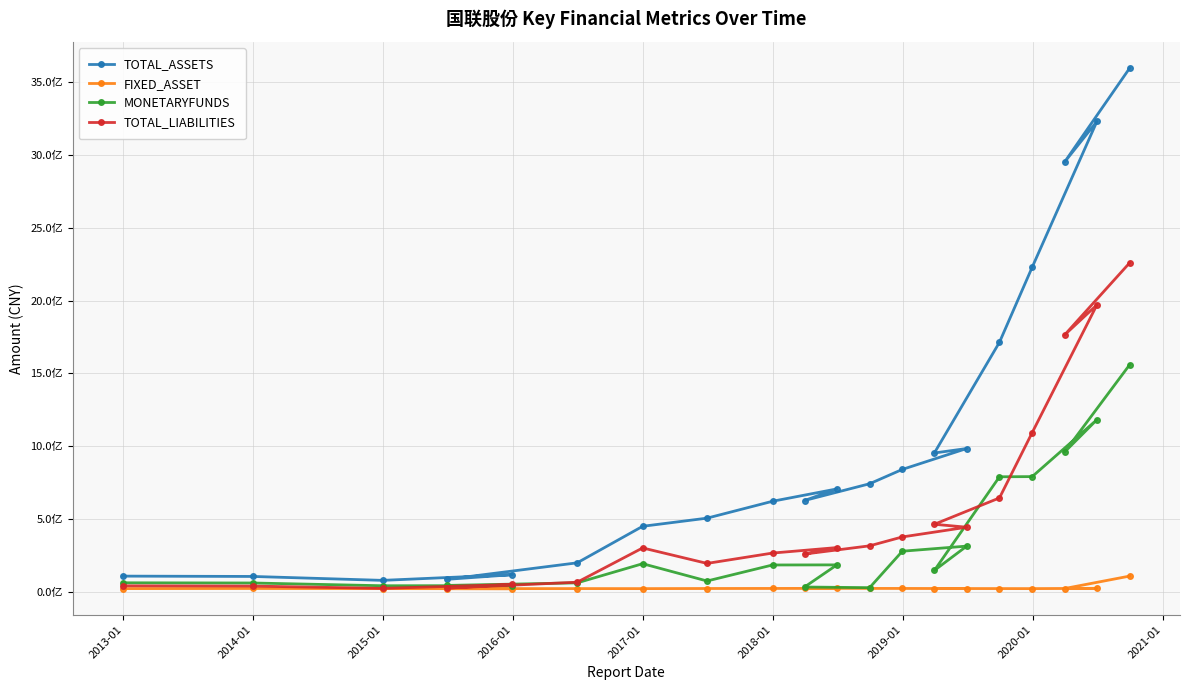

At 2013-01, list the series in order from largest to smallest.

TOTAL_ASSETS, MONETARYFUNDS, TOTAL_LIABILITIES, FIXED_ASSET